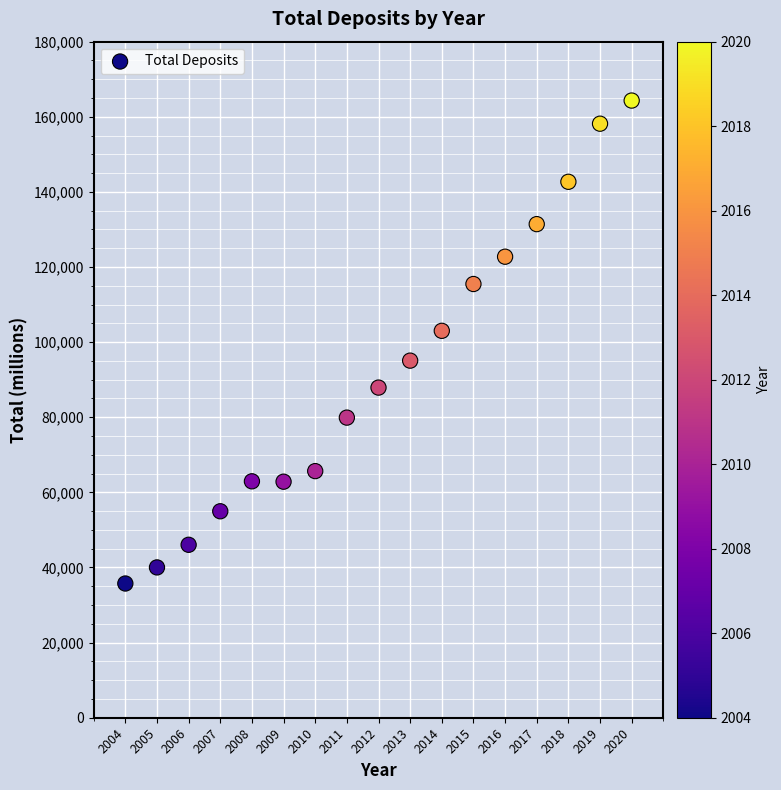

What is the range of Y values (max minus min)?

128584